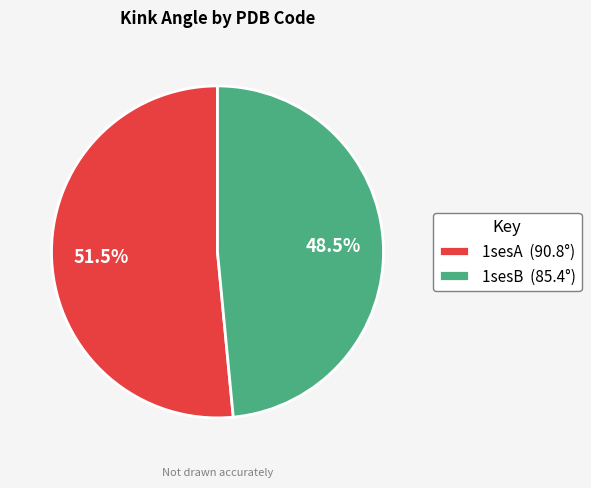

What is the majority slice?

1sesA